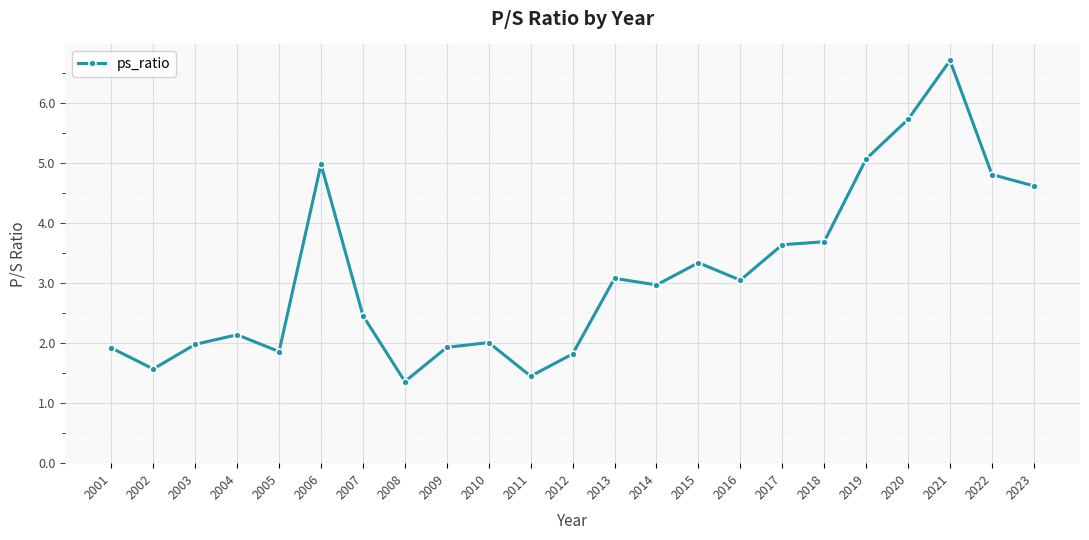

At which category does the data reach its first local peak?

2004